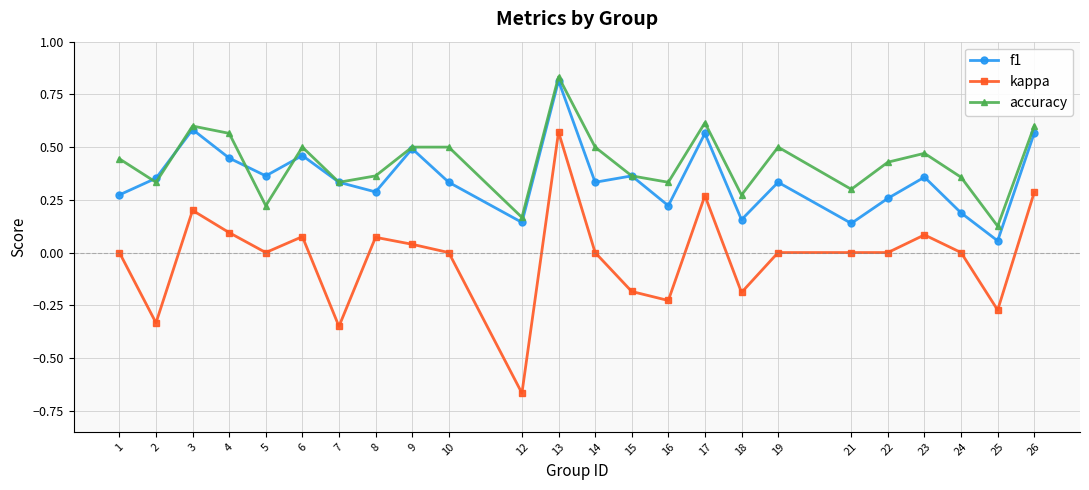

How many series are shown in this chart?

3